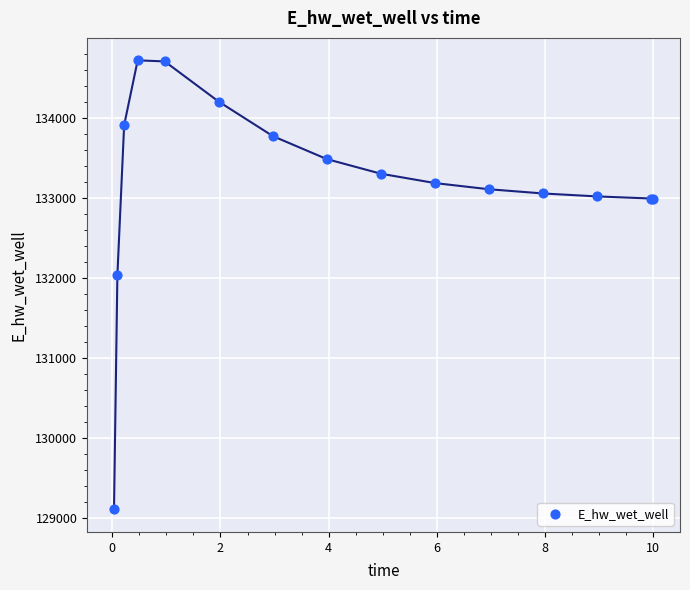

What Y value in the scatter plot is closest to 131910?

132032.7